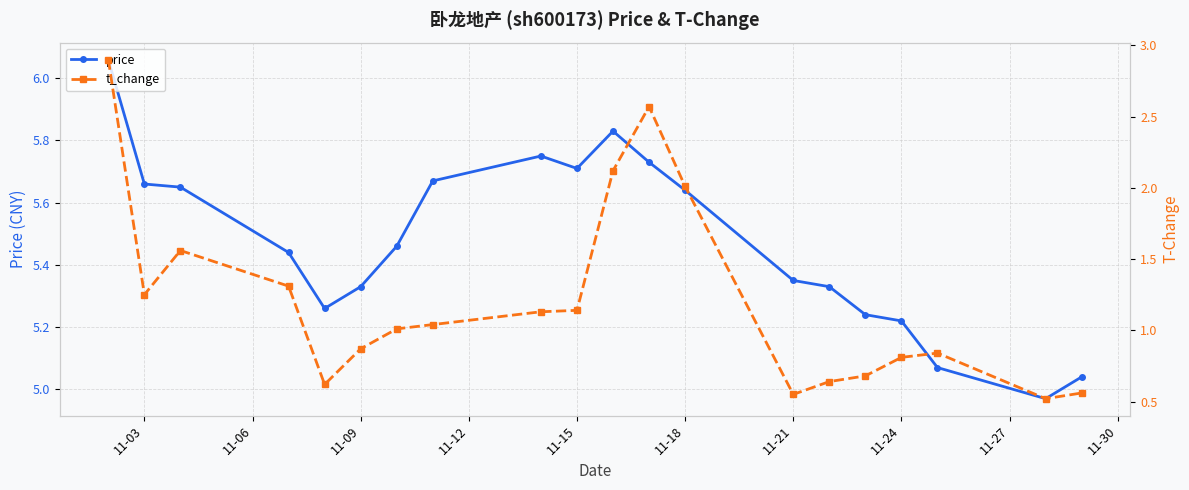

Is the value of t_change at 11-12 greater than the value of price at 11-03?

No